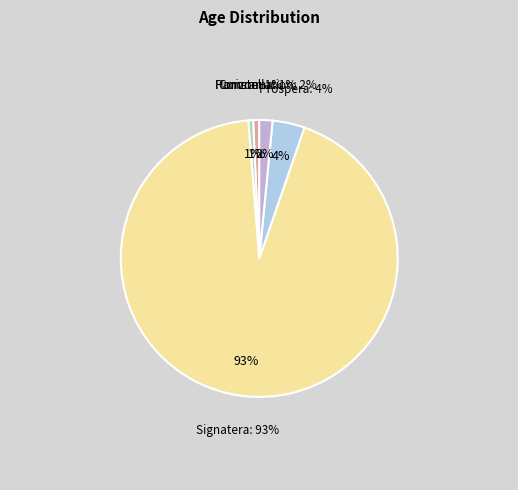

What percentage is the Panorama slice, to the nearest percent?

1%